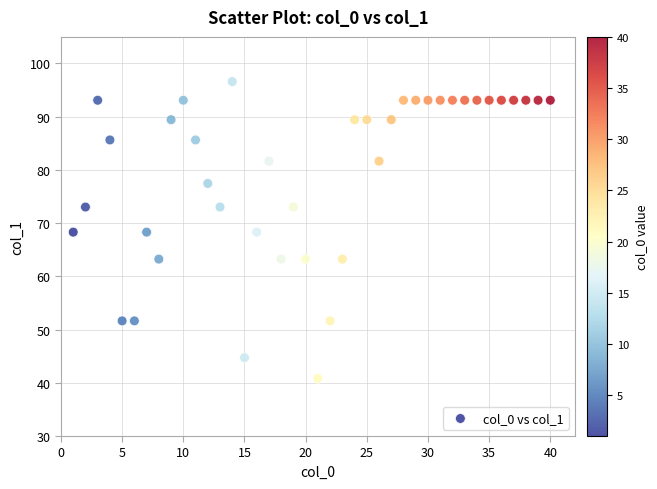

What is the range of Y values (max minus min)?

55.8